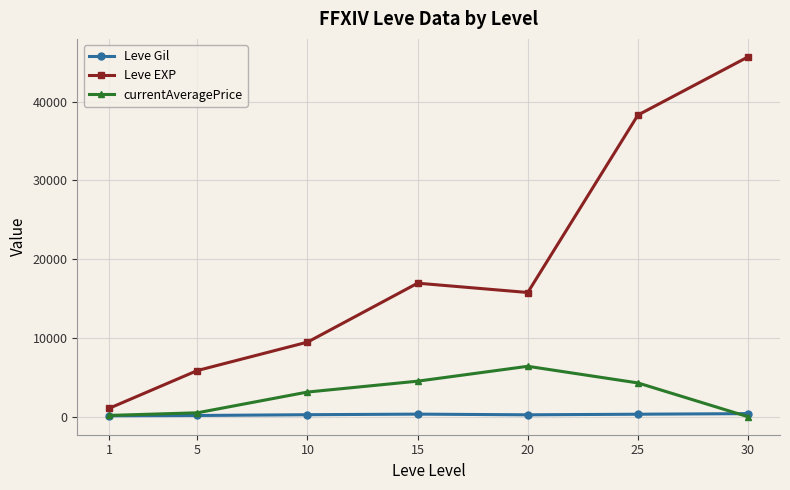

Between 1 and 25, which series saw the biggest shift?

Leve EXP